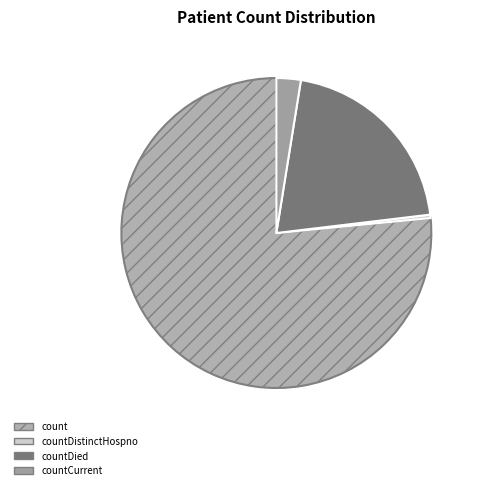

To the nearest percent, what portion does countCurrent represent?

3%